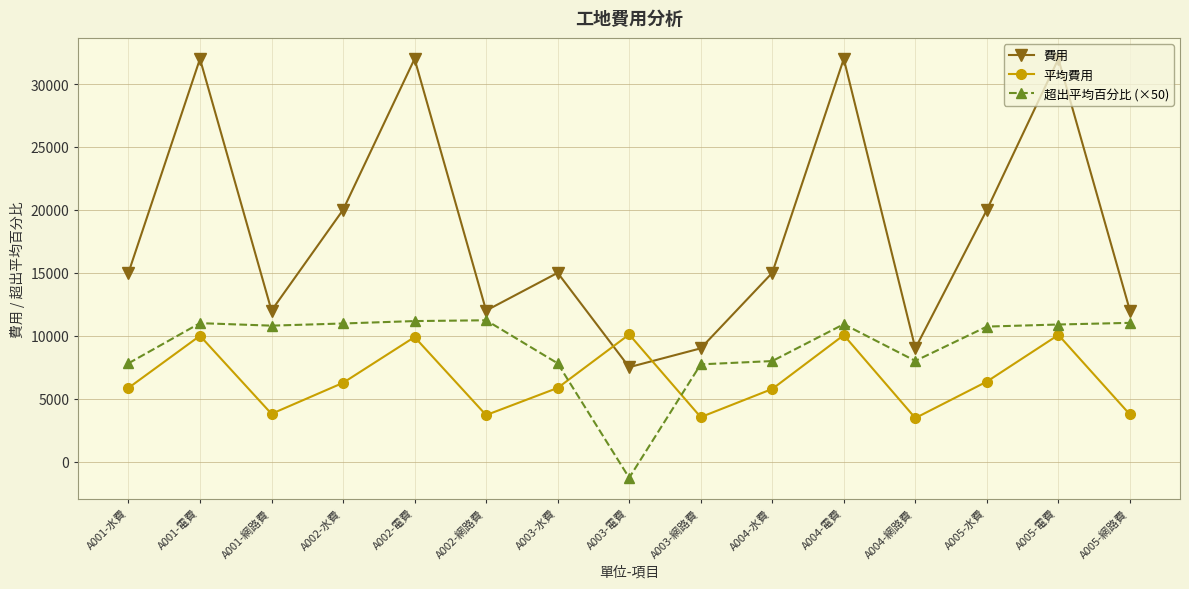

How many lines are shown in the chart?

3